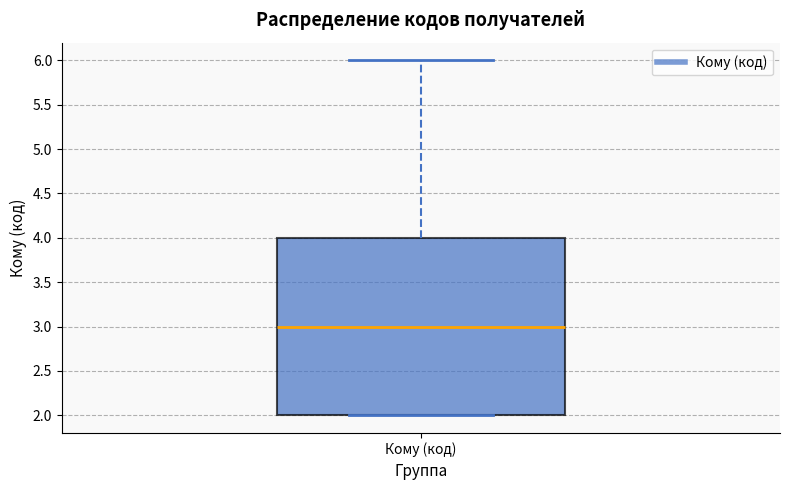

Transcribe this box plot: give where the median line is, the range the box spans, and where the two whiskers end, as read against the y-axis. The values are not printed on the chart, so give them approximately, as read against the axis.

median 3, box 2 to 4, whiskers 2 to 6